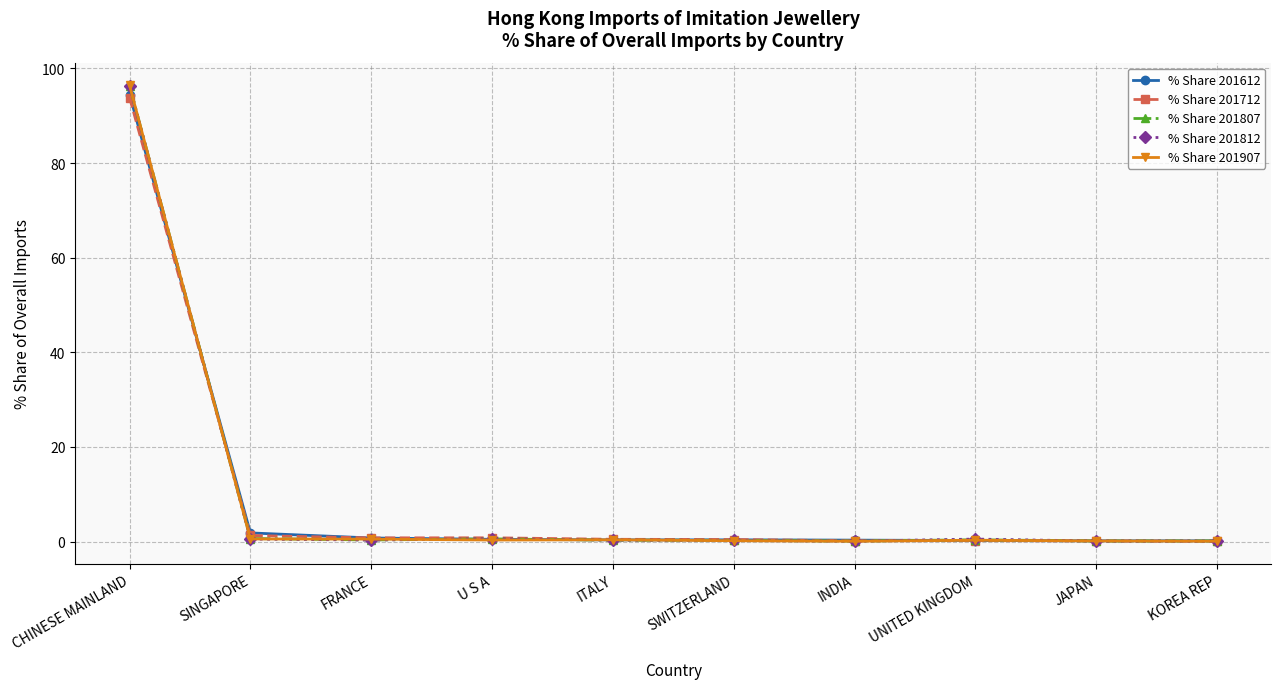

What position from the right is JAPAN?

2